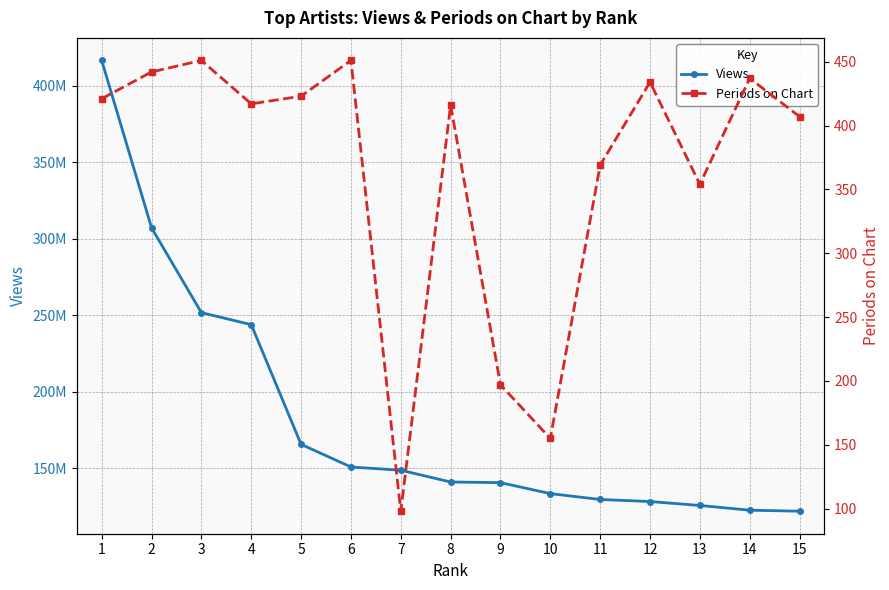

True or false: Periods on Chart and Views cross at least once.

False